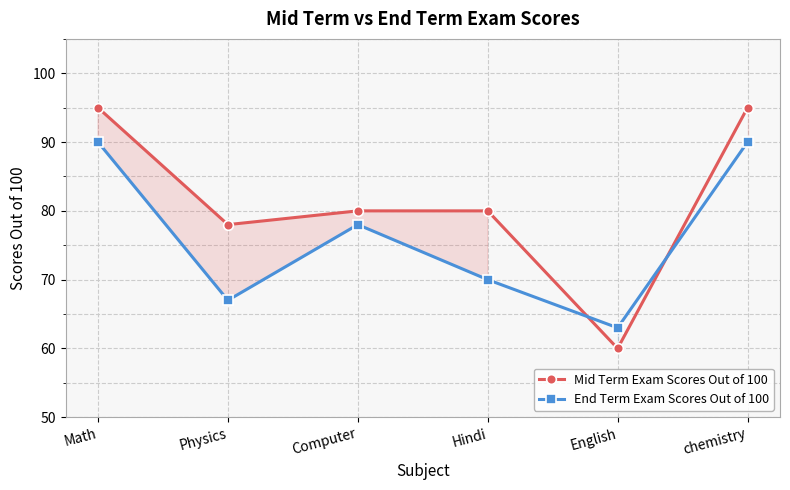

Which has a higher value, Physics or Math?

Math